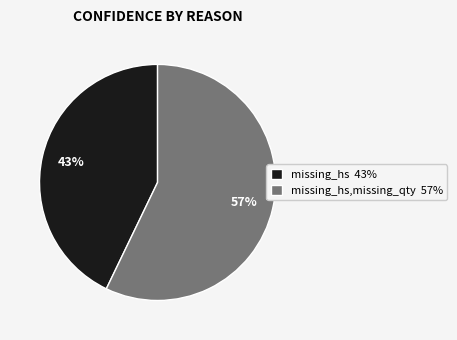

To the nearest percent, what is the average slice percentage?

50%